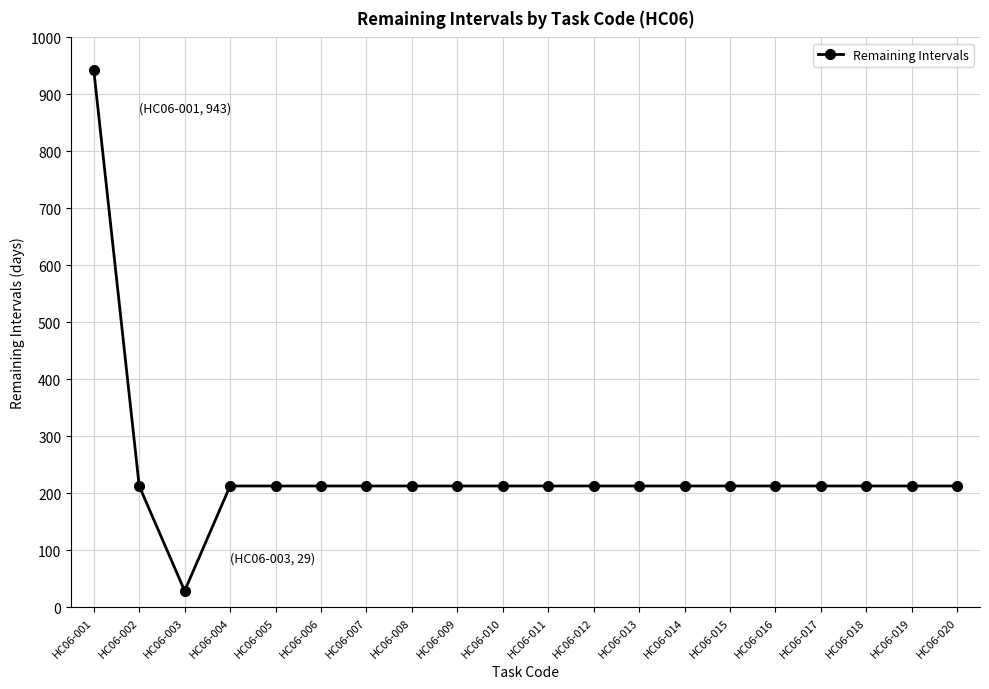

At which label does the data first exceed 213?

HC06-001